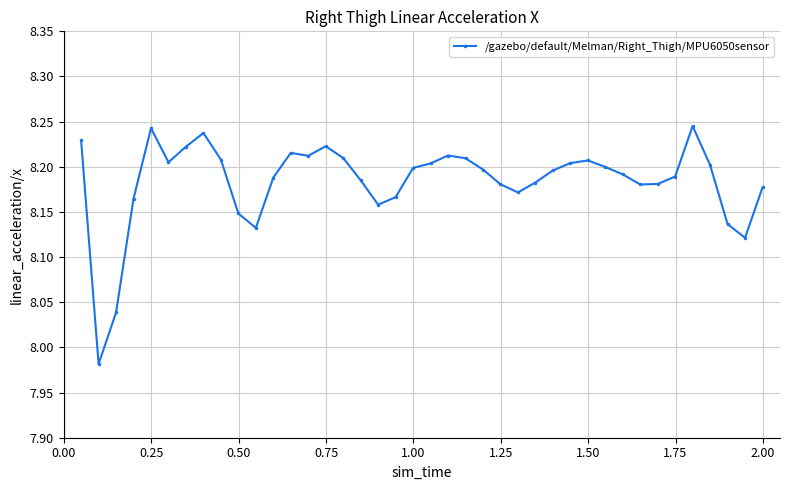

What is the difference between the maximum and minimum values?

0.3